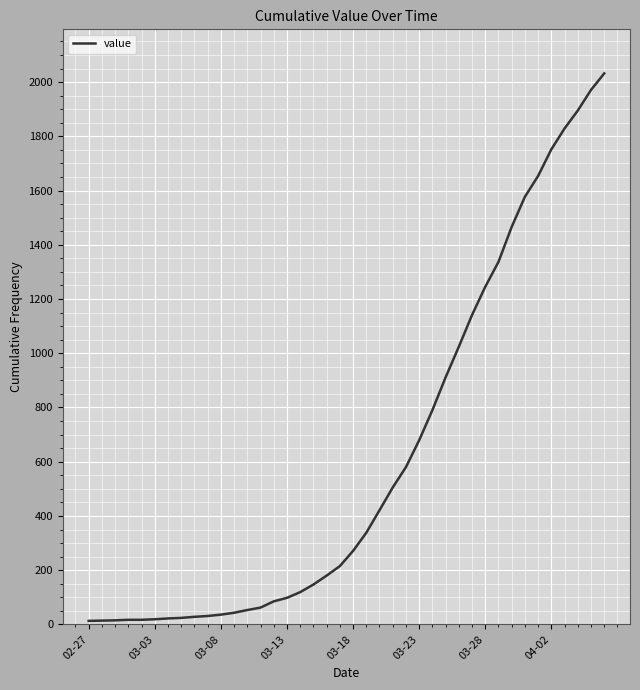

What is the difference between the maximum and minimum values?

2019